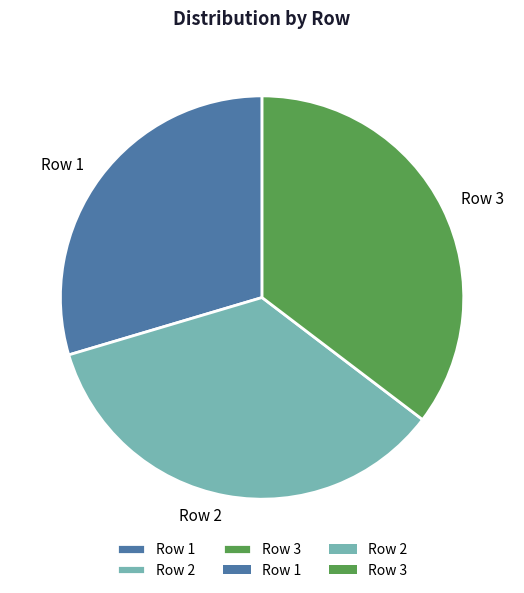

Count the number of slices in the pie.

3